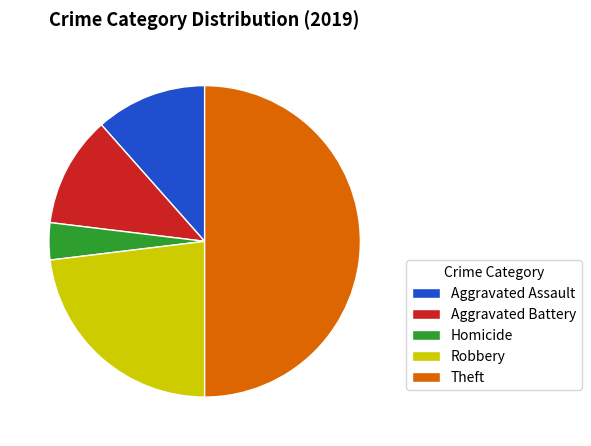

Which category has the biggest portion of the pie?

Theft